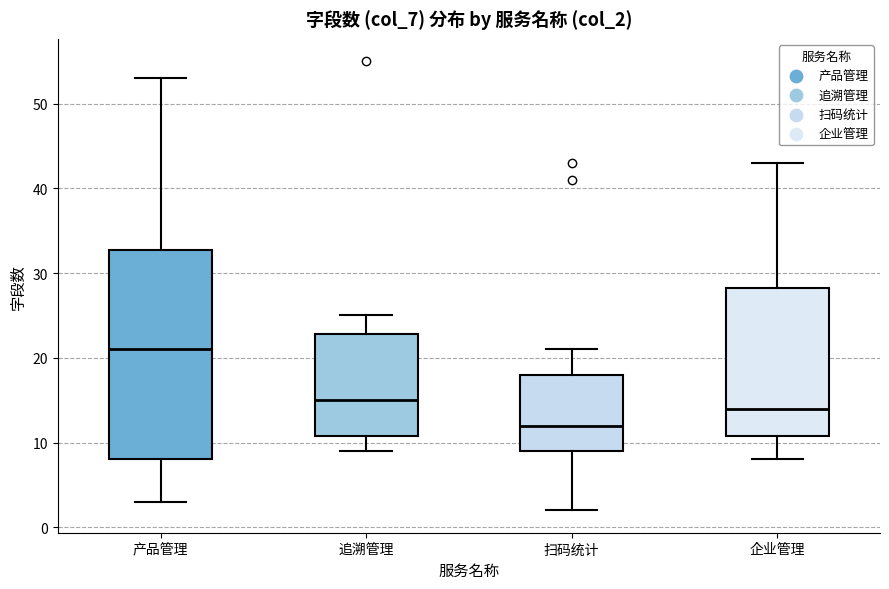

Reading left to right, read every box against the y-axis: the position of its median line, the range the box covers, and the ends of its whiskers. The values are not printed on the chart, so give them approximately, as read against the axis.

产品管理: median 21, box 8 to 33, whiskers 3 to 53
追溯管理: median 15, box 11 to 23, whiskers 9 to 25
扫码统计: median 12, box 9 to 18, whiskers 2 to 21
企业管理: median 14, box 11 to 28, whiskers 8 to 43